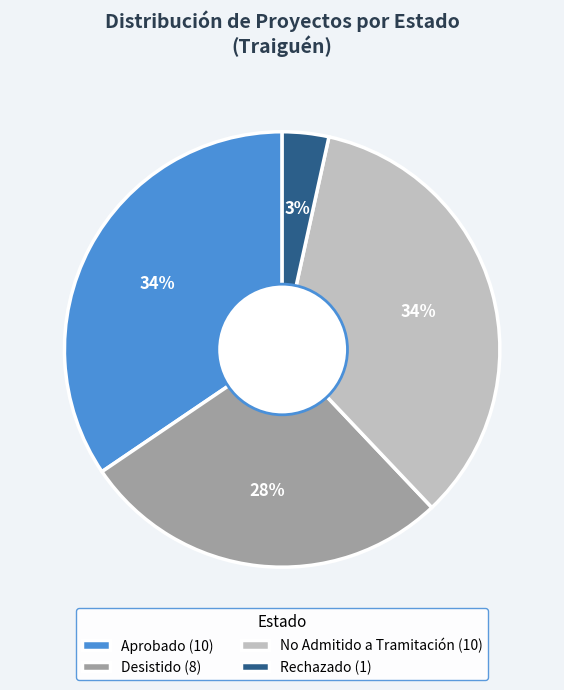

Combined, do Rechazado and Aprobado account for over 50%?

No